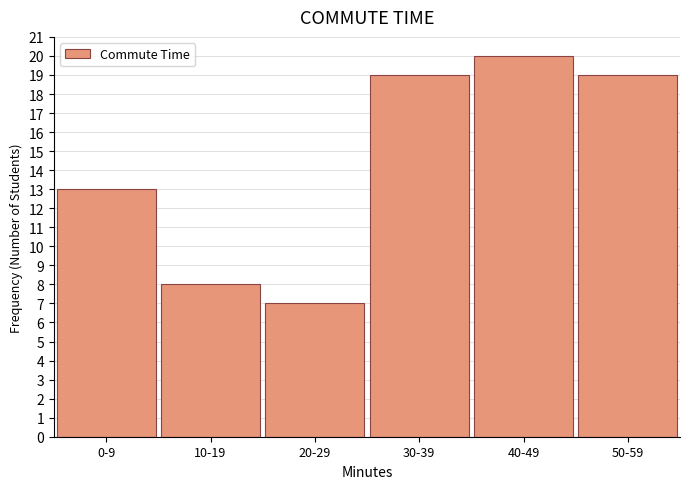

Reading right to left, list all the values displayed in this chart.

19	20	19	7	8	13